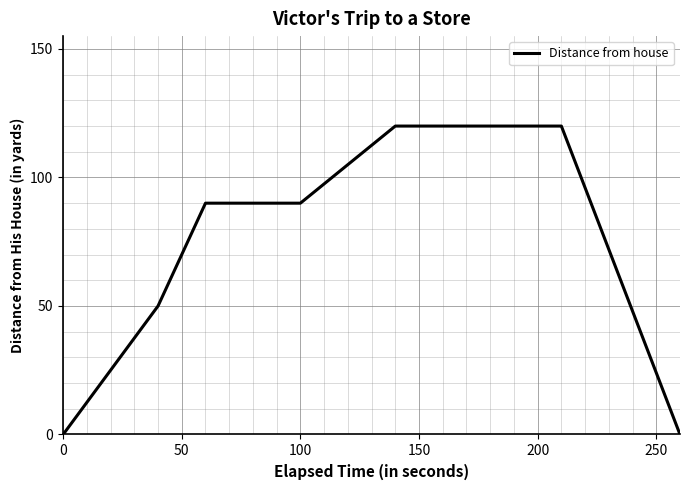

What is the maximum value shown in the chart?

120